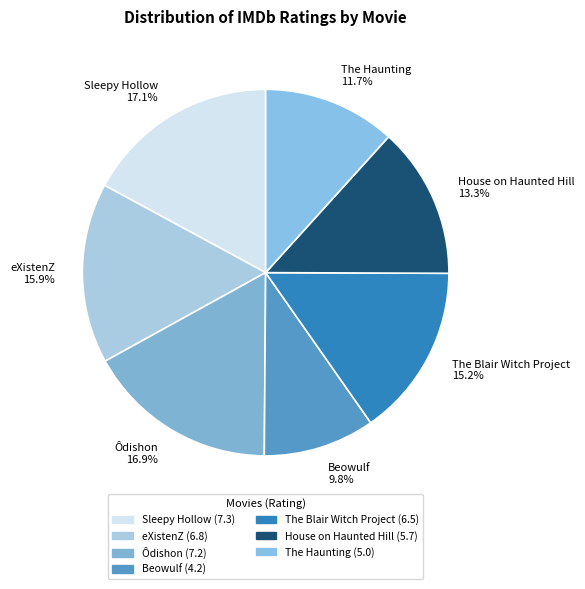

How many slices are in this pie chart?

7